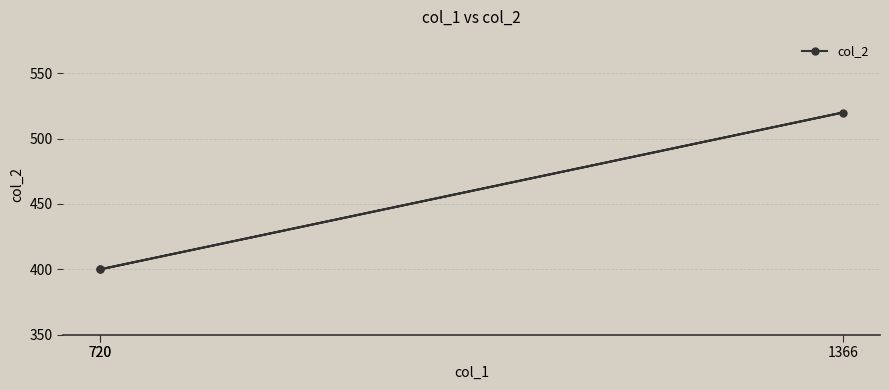

Is it true that the value at 1366 is 520?

True